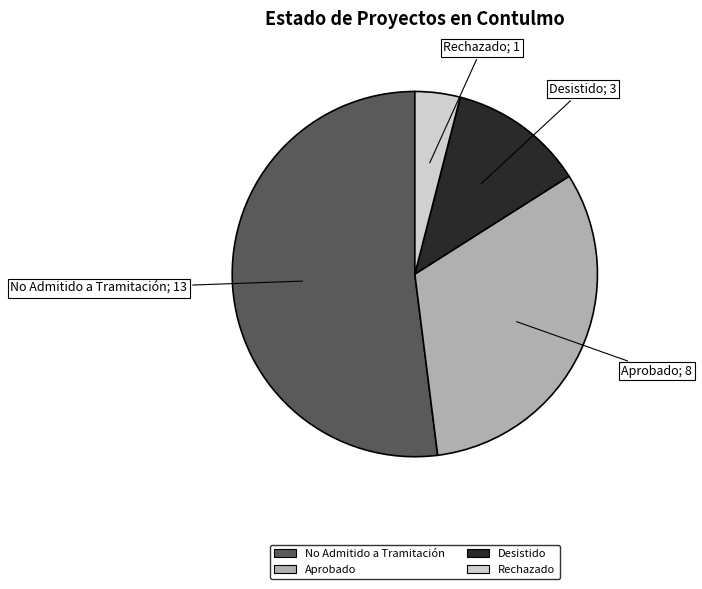

How many segments does this pie chart have?

4